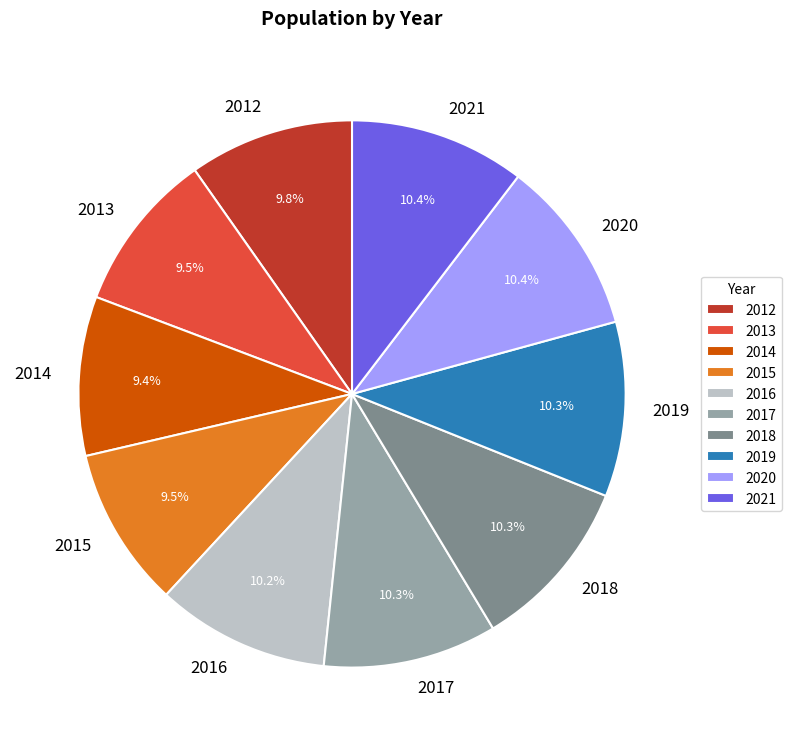

True or false: 2019 accounts for 1% of the total.

False